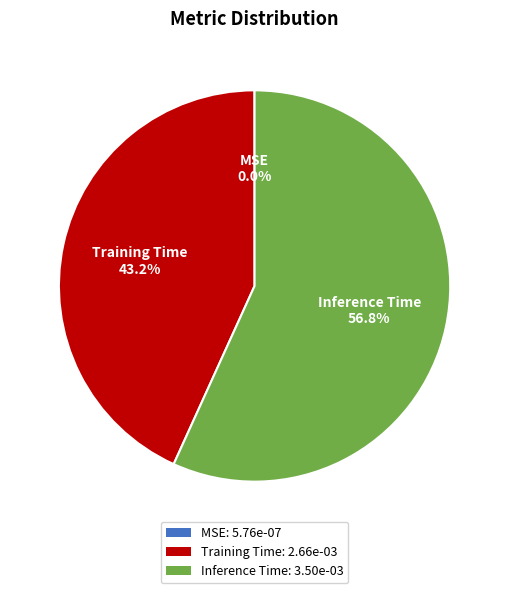

To the nearest percent, what is the difference between the largest and smallest slice percentages?

57%